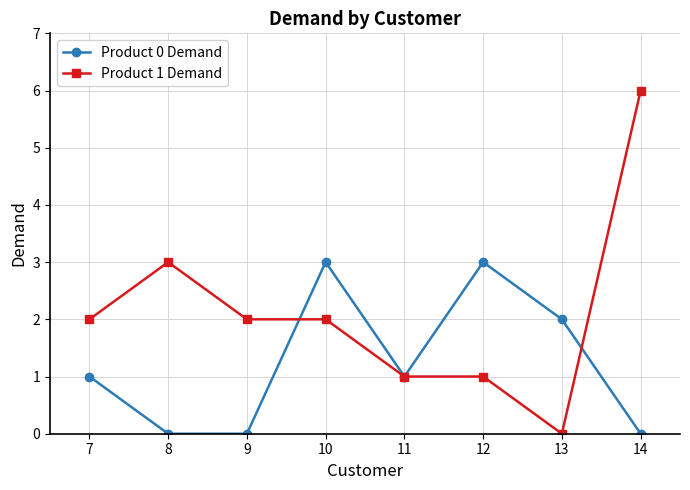

Is the value of Product 0 Demand at 10 greater than the value of Product 1 Demand at 9?

Yes